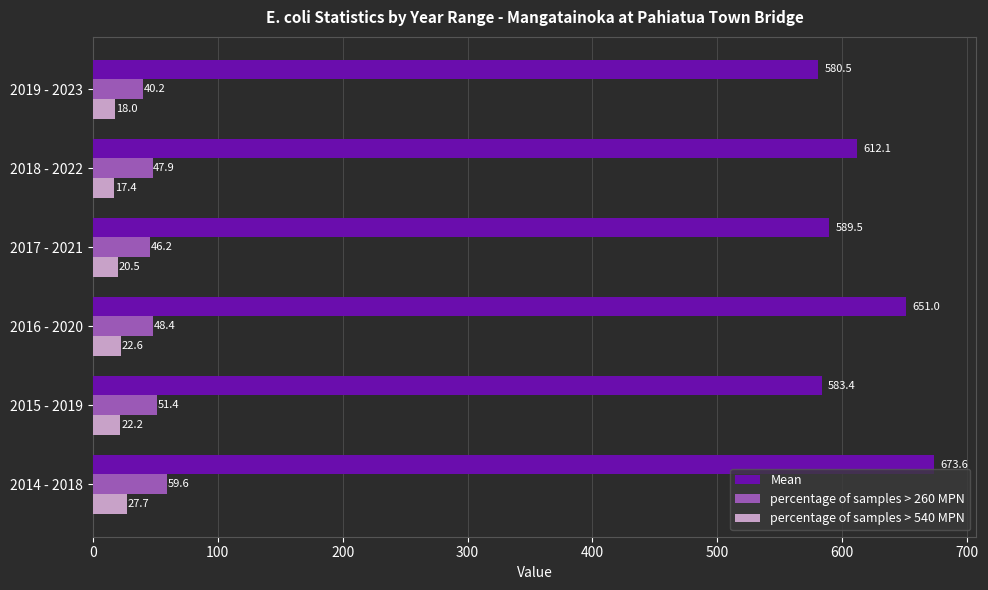

True or false: percentage of samples > 260 MPN has a value of 46.2 at 2017 - 2021.

True